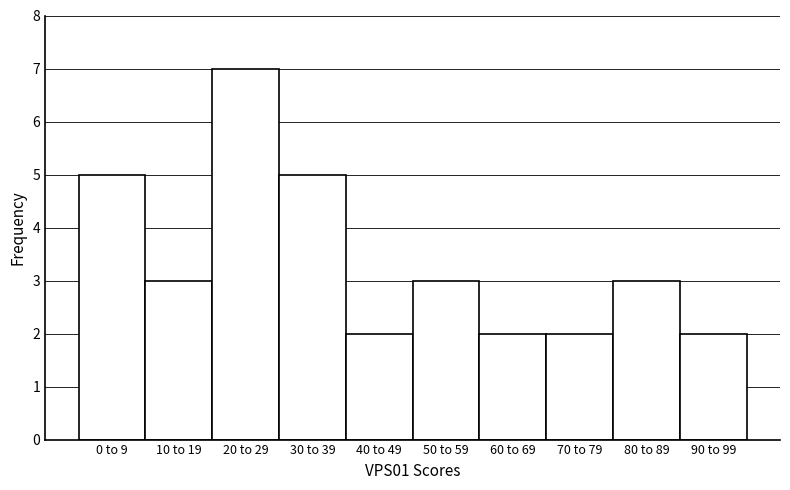

Reading left to right, list all the values displayed in this chart.

0 to 9=5	10 to 19=3	20 to 29=7	30 to 39=5	40 to 49=2	50 to 59=3	60 to 69=2	70 to 79=2	80 to 89=3	90 to 99=2